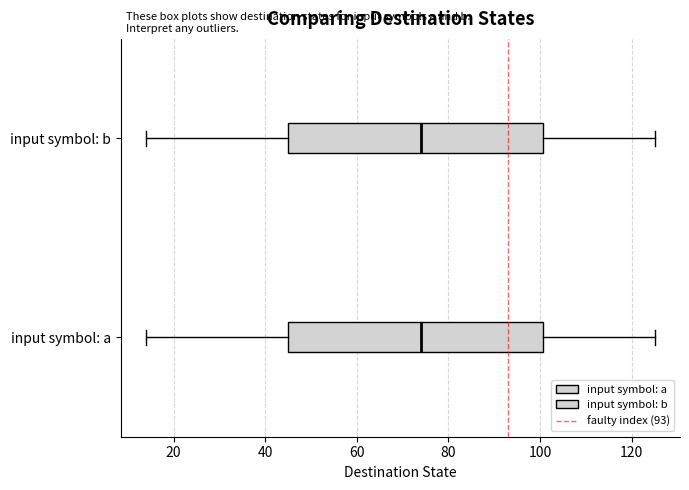

Reading bottom to top, transcribe this box plot: for each box, give where its median line is, the range the box spans, and where its two whiskers end, as read against the x-axis. The values are not printed on the chart, so give them approximately, as read against the axis.

input symbol: a: median 74, box 46 to 100, whiskers 14 to 126
input symbol: b: median 74, box 46 to 100, whiskers 14 to 126